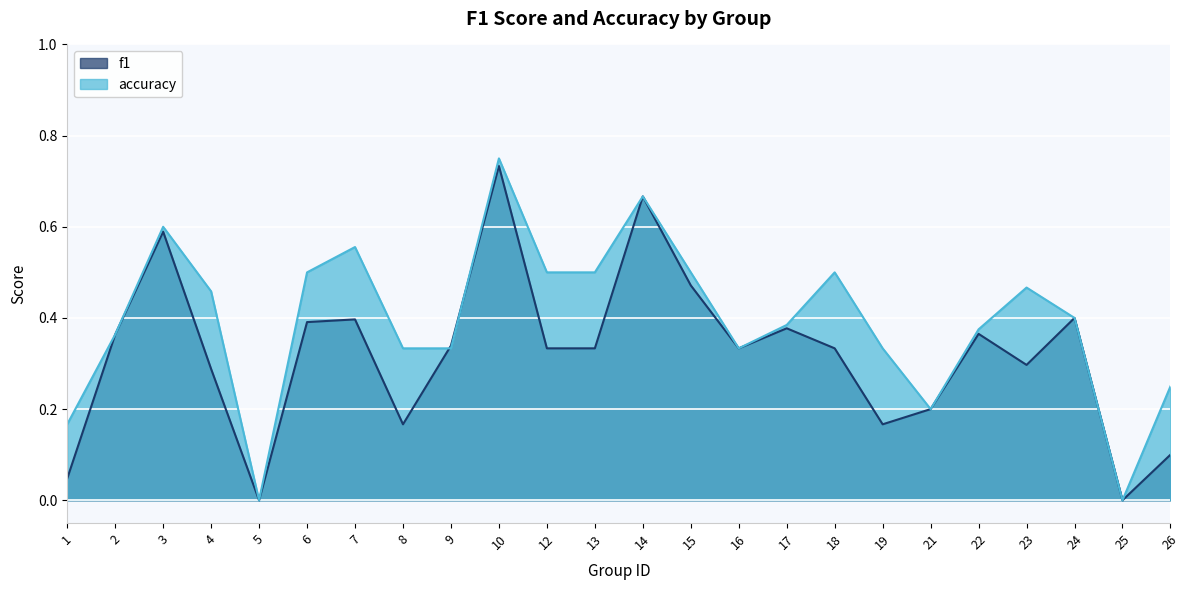

The accuracy series shows 0.2 at 9. True or false?

False